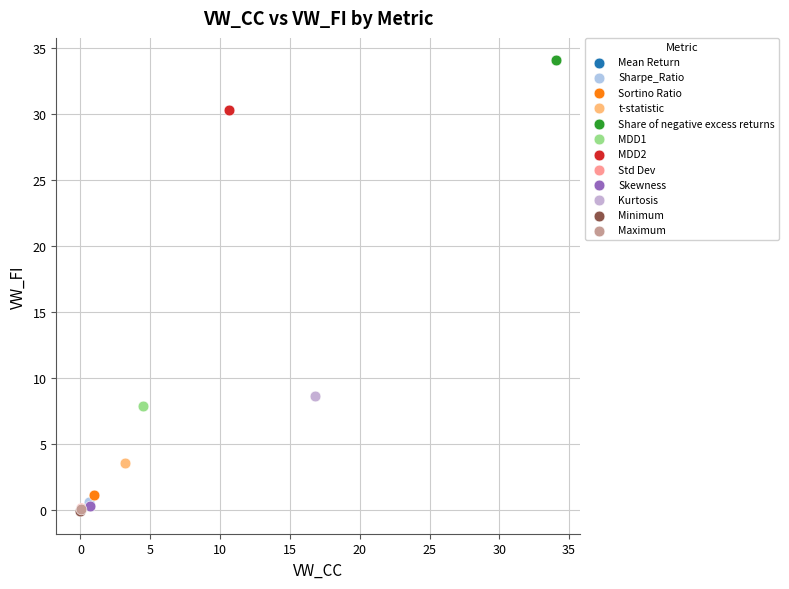

What are all the series names shown in the legend?

Mean Return, Sharpe_Ratio, Sortino Ratio, t-statistic, Share of negative excess returns, MDD1, MDD2, Std Dev, Skewness, Kurtosis, Minimum, Maximum